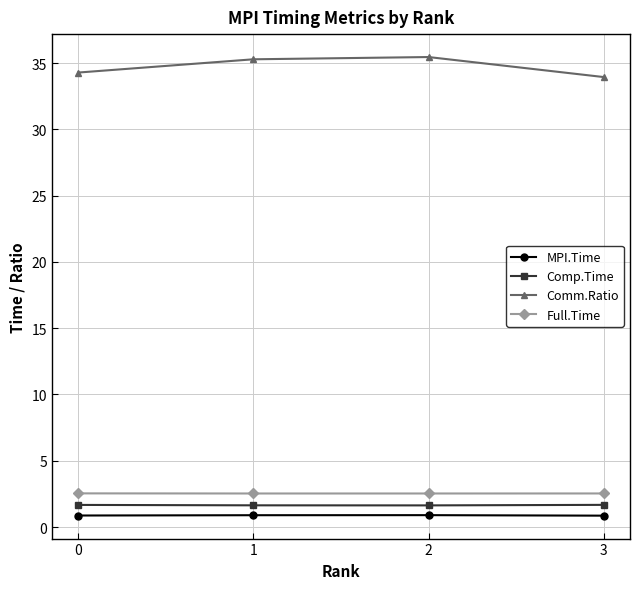

True or false: MPI.Time has more than 1 points higher than both neighbors.

False